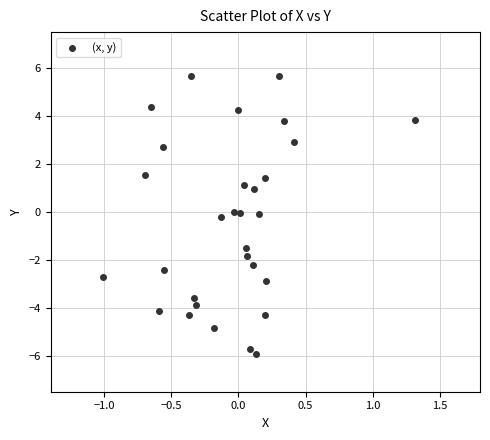

What is the range of Y values (max minus min)?

11.6